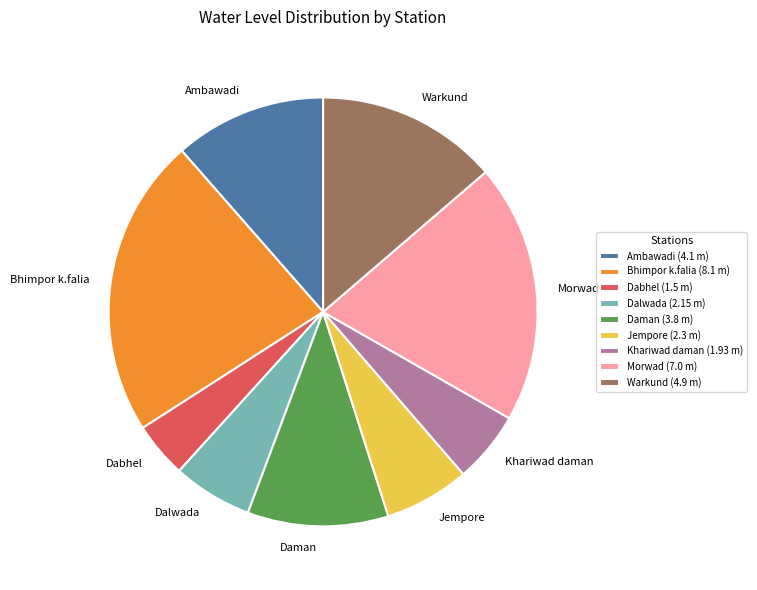

Count the number of slices in the pie.

9